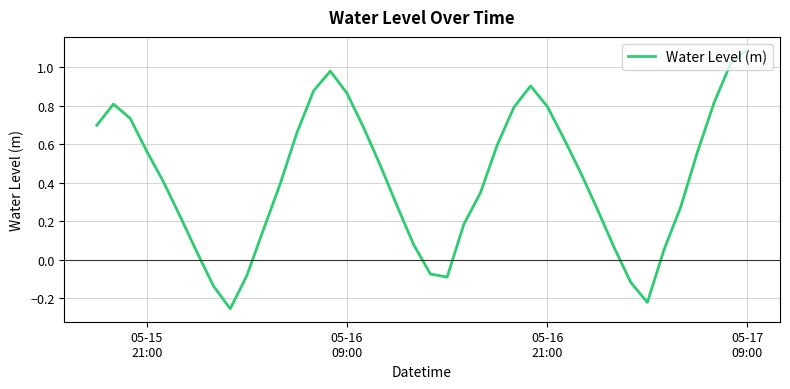

What is the greatest value displayed?

1.1